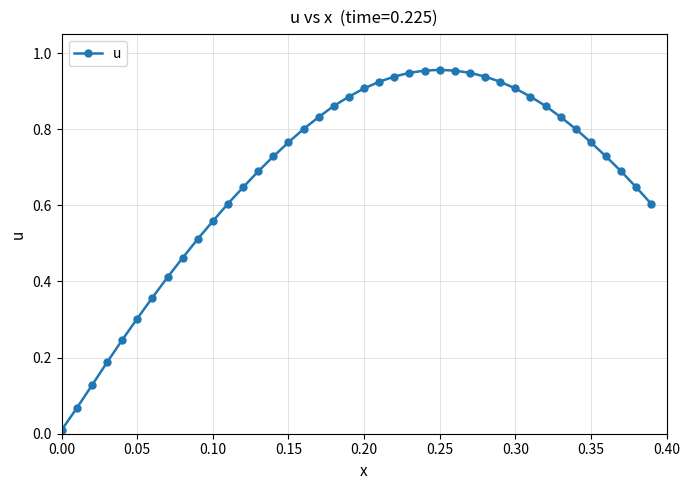

True or false: the data has more than 0 interior local peaks.

True